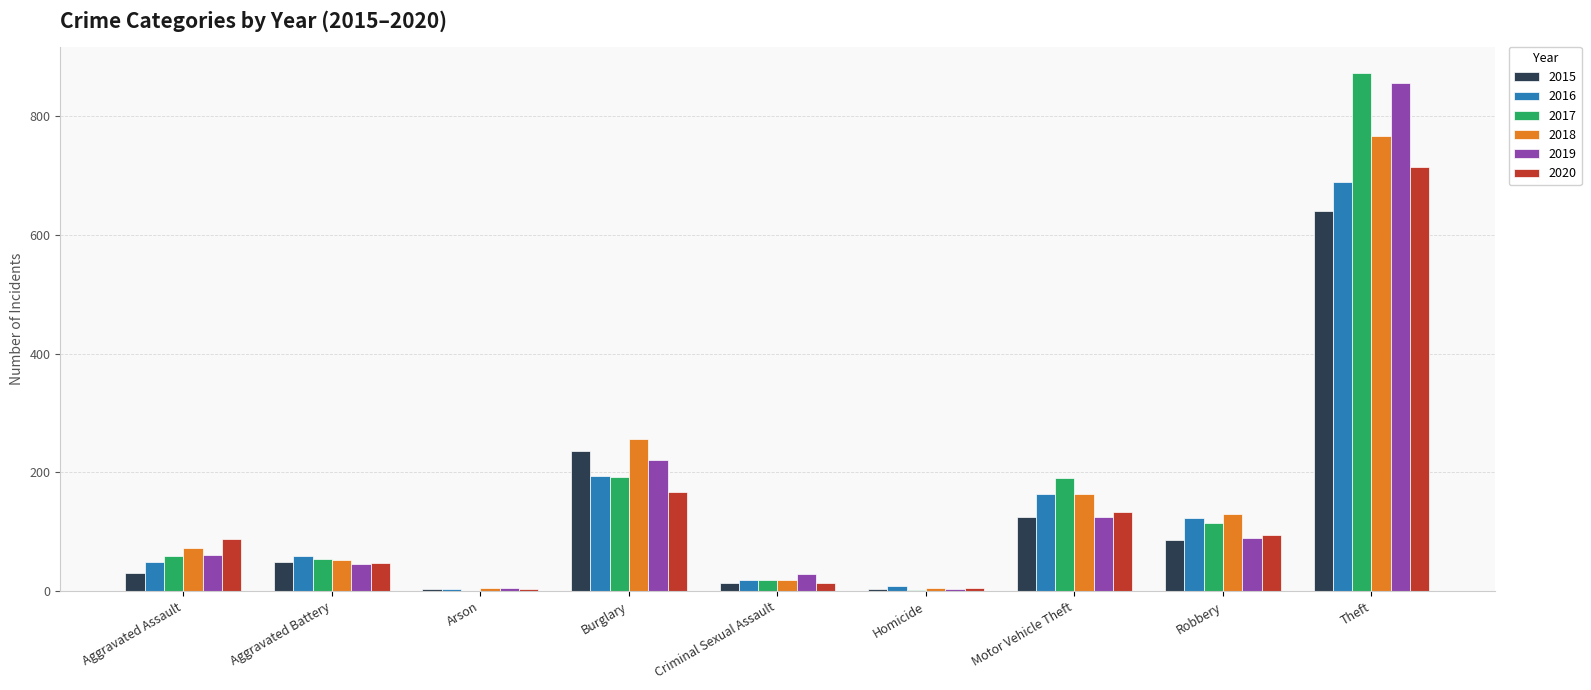

What is the average value of the 2016 series?

145